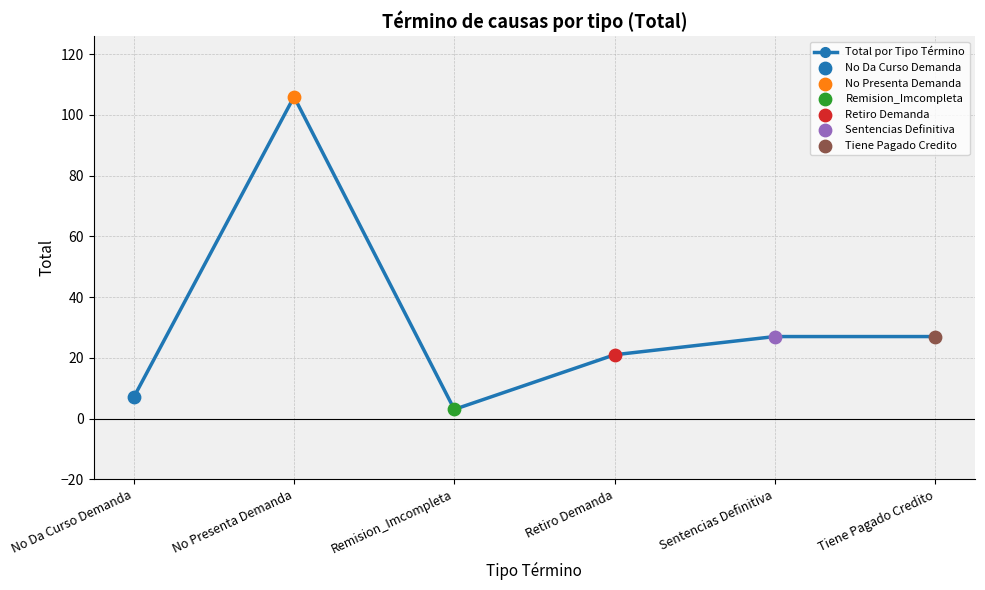

What is the change in value from No Da Curso Demanda to Retiro Demanda?

+14